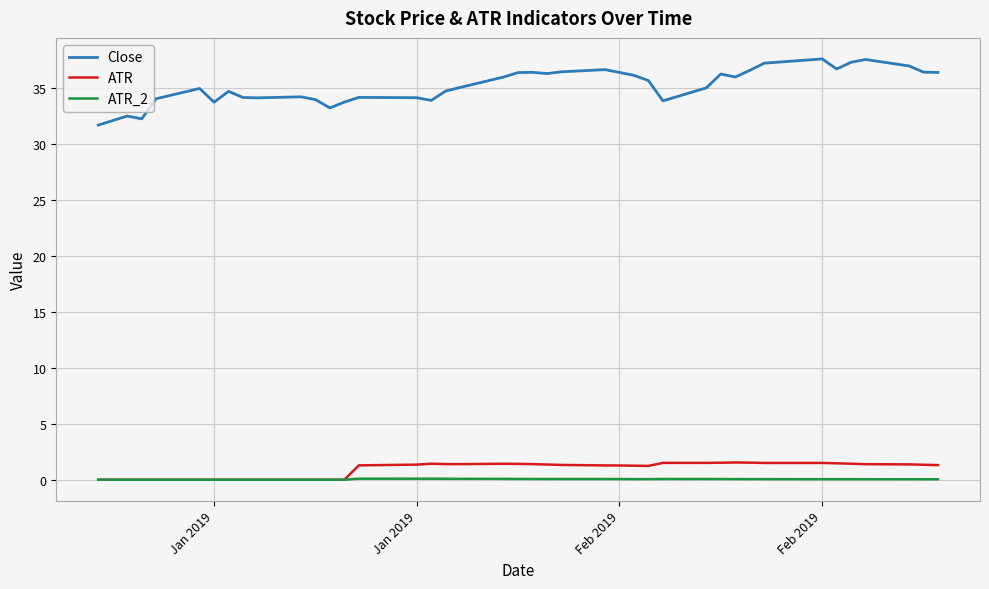

True or false: ATR_2 and Close intersect in this chart.

False